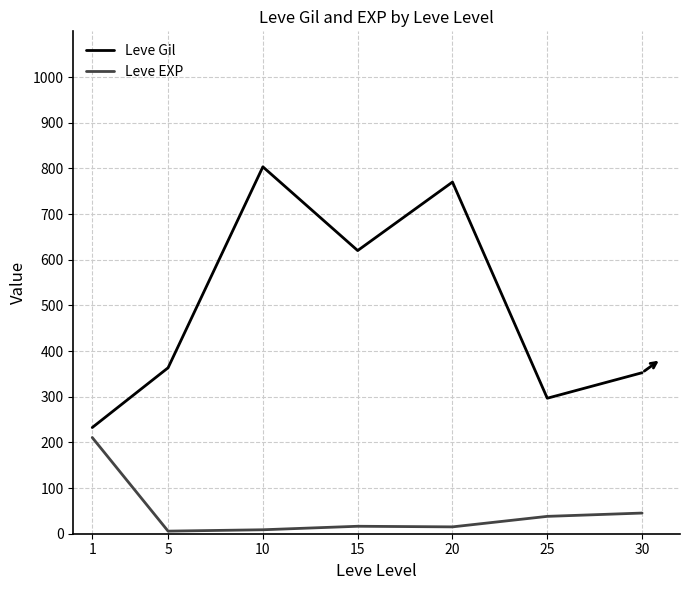

True or false: Leve Gil and Leve EXP cross at least once.

False